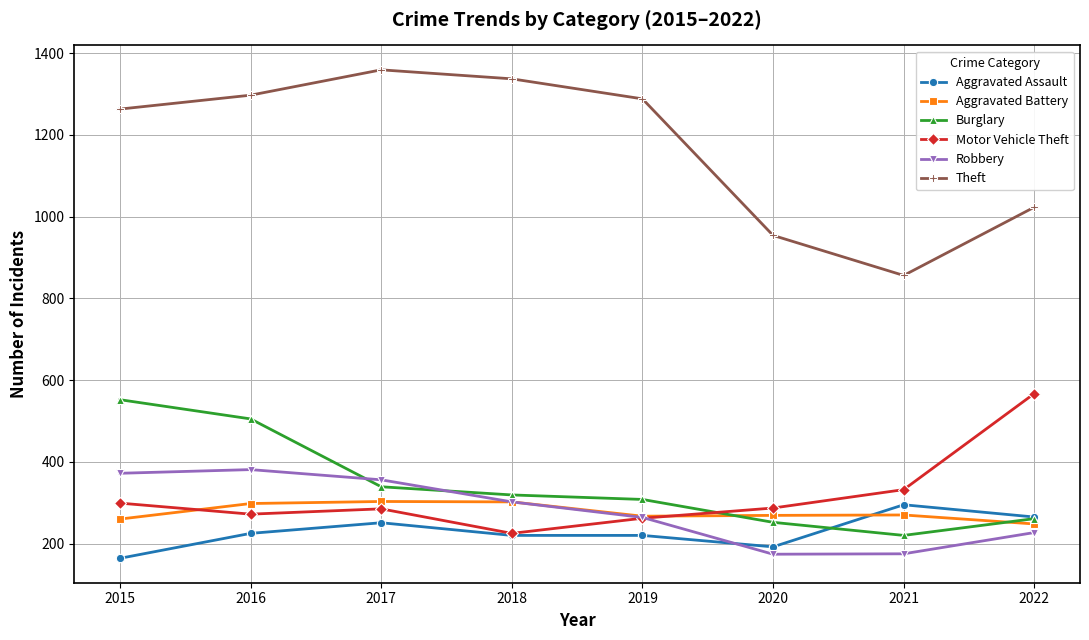

True or false: Theft and Aggravated Assault intersect in this chart.

False